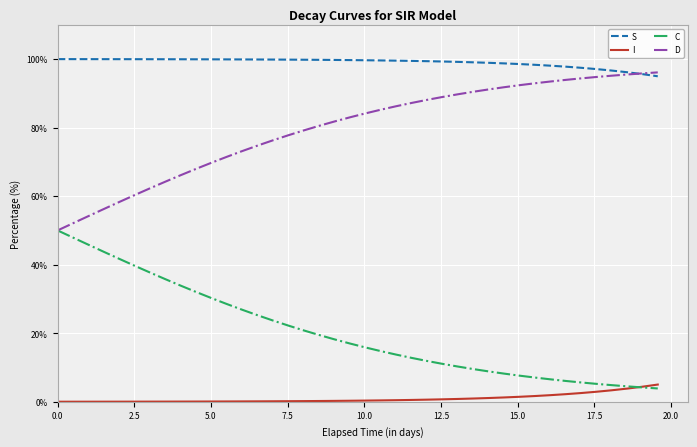

What is the lowest value of the S series?

95.0